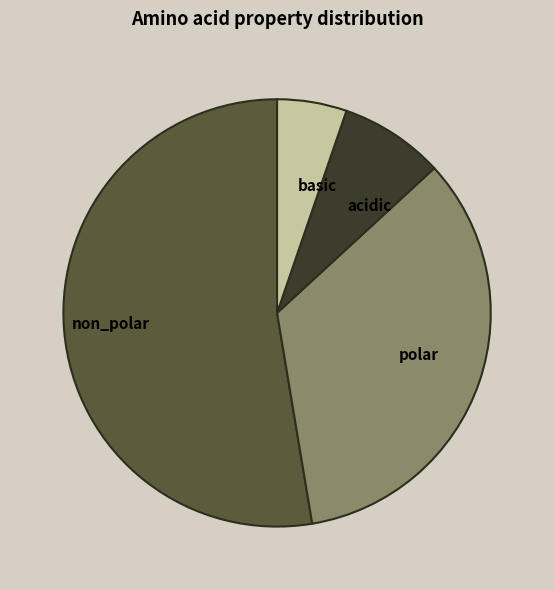

Combined, do non_polar and polar account for over 50%?

Yes